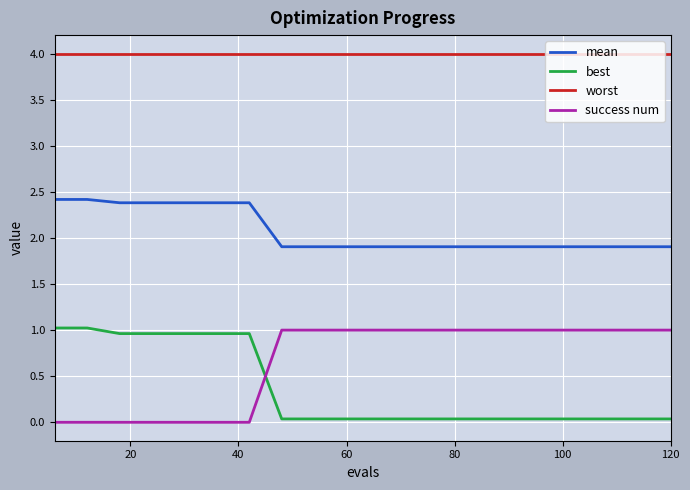

True or false: mean and success num cross at least once.

False